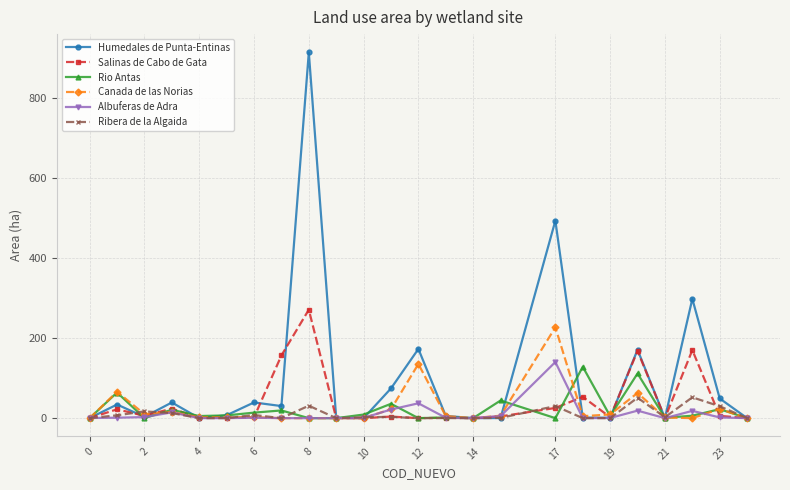

What is the difference between the second highest and second lowest values in the Canada de las Norias series?

135.3